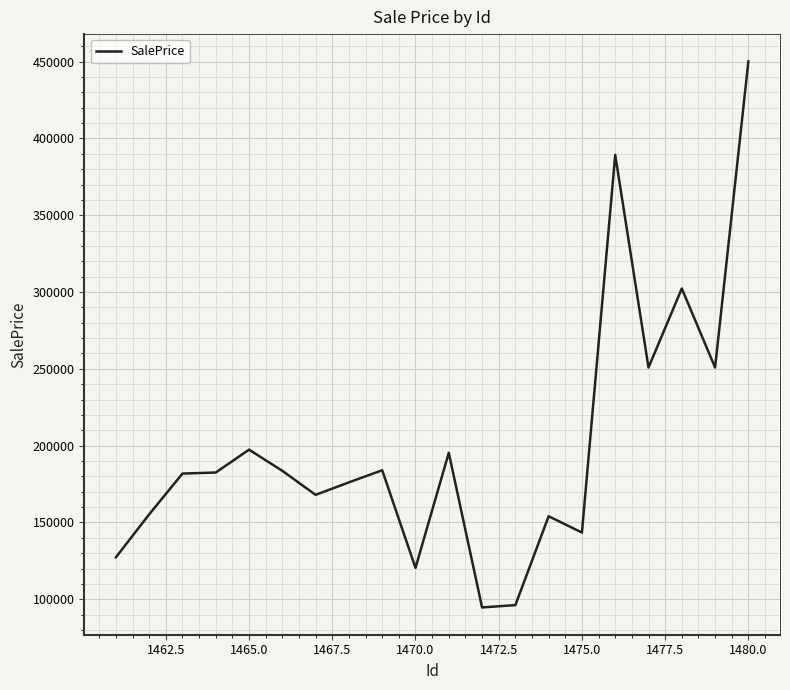

How many series are shown in this chart?

1